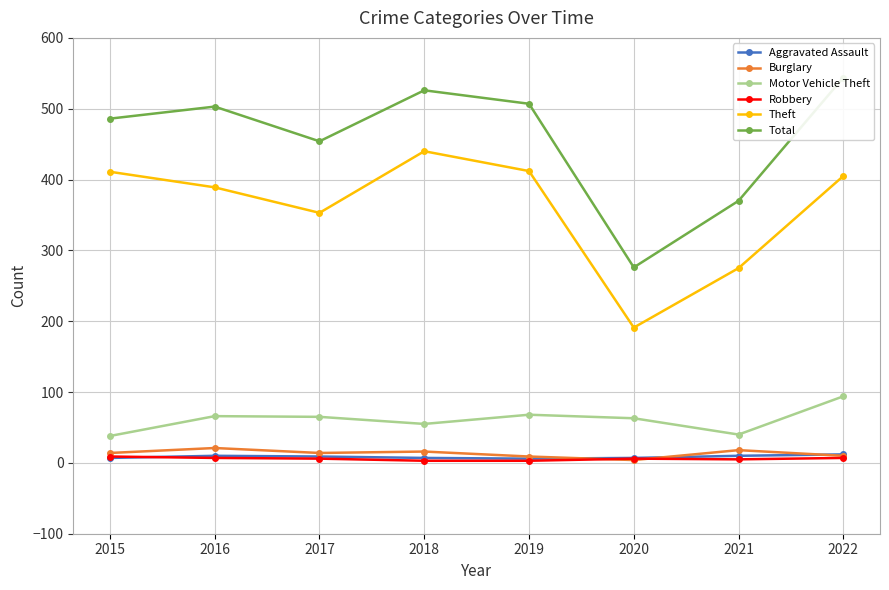

Reading right to left, list all the values displayed in this chart.

Aggravated Assault: 2022=12	2021=10	2020=7	2019=6	2018=7	2017=9	2016=10	2015=7
Burglary: 2022=10	2021=18	2020=4	2019=9	2018=16	2017=14	2016=21	2015=14
Motor Vehicle Theft: 2022=94	2021=40	2020=63	2019=68	2018=55	2017=65	2016=66	2015=38
Robbery: 2022=7	2021=5	2020=6	2019=3	2018=3	2017=6	2016=7	2015=9
Theft: 2022=405	2021=275	2020=191	2019=412	2018=440	2017=353	2016=389	2015=411
Total: 2022=544	2021=370	2020=276	2019=507	2018=526	2017=454	2016=503	2015=486